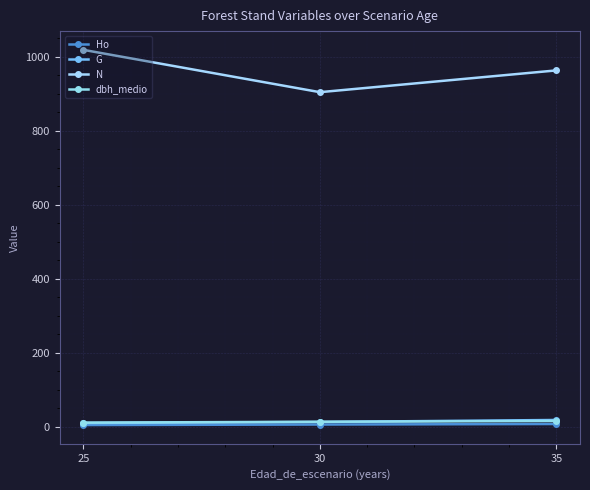

At how many categories does at least one series exceed 229?

3